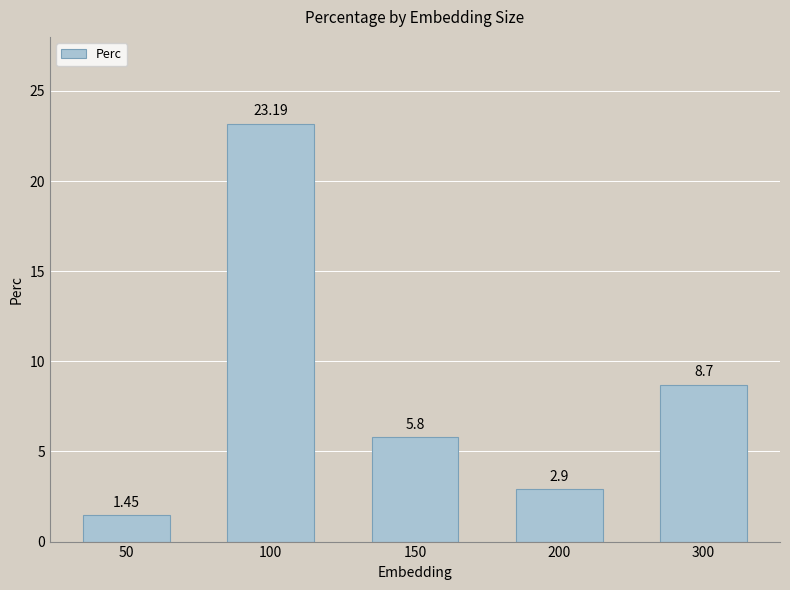

Rank the categories by value from highest to lowest.

100, 300, 150, 200, 50